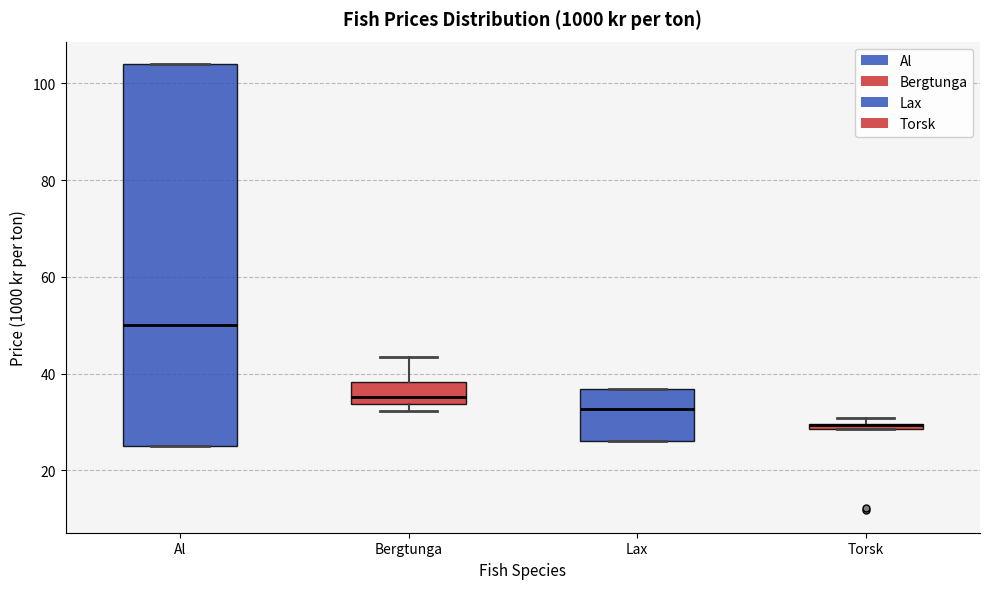

Which box is the tallest, from its lower edge to its upper edge?

Al